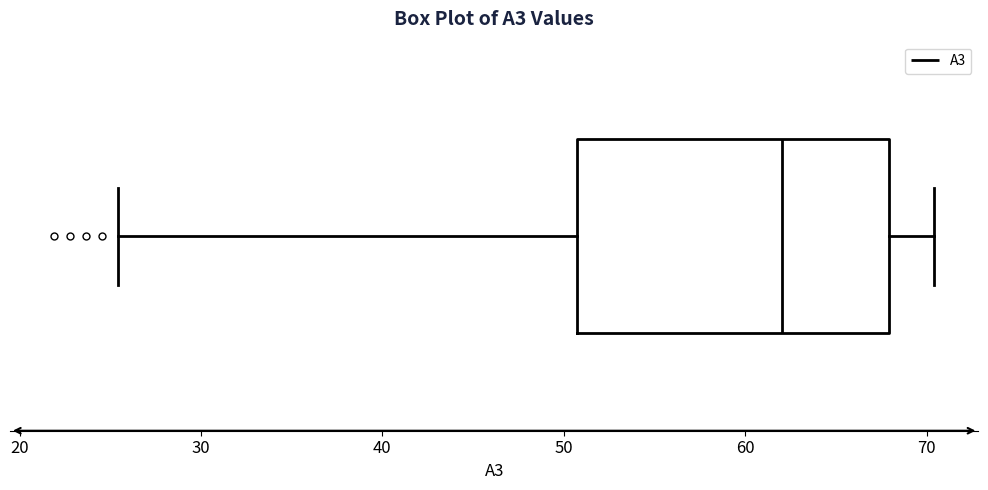

Transcribe this box plot: give where the median line is, the range the box spans, and where the two whiskers end, as read against the x-axis. The values are not printed on the chart, so give them approximately, as read against the axis.

median 62, box 51 to 68, whiskers 25 to 70